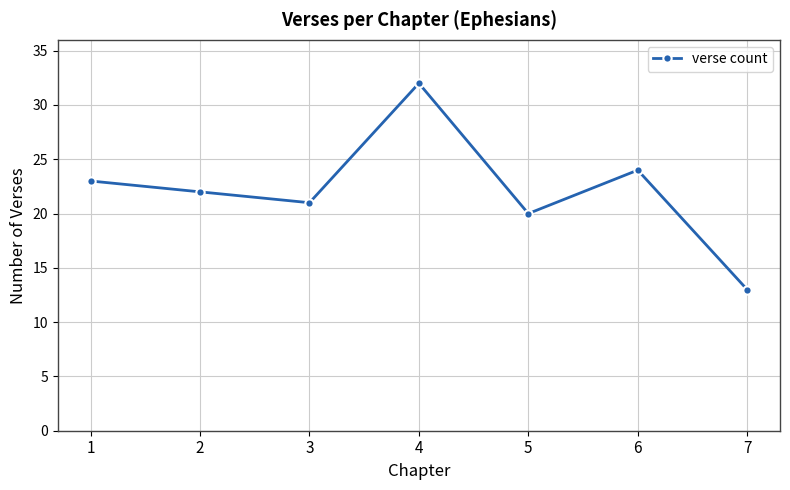

True or false: the data shows 38 at 3.

False